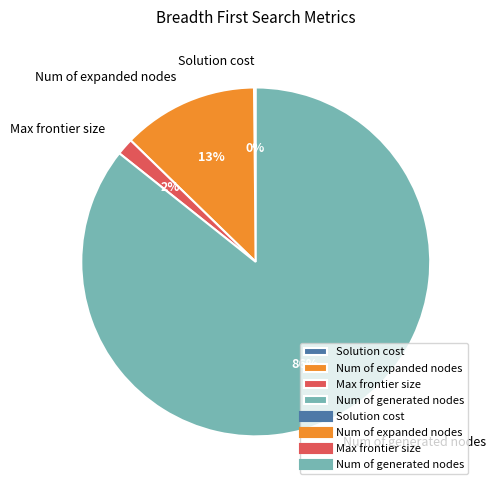

The Num of generated nodes slice represents 73% of the pie. True or false?

False